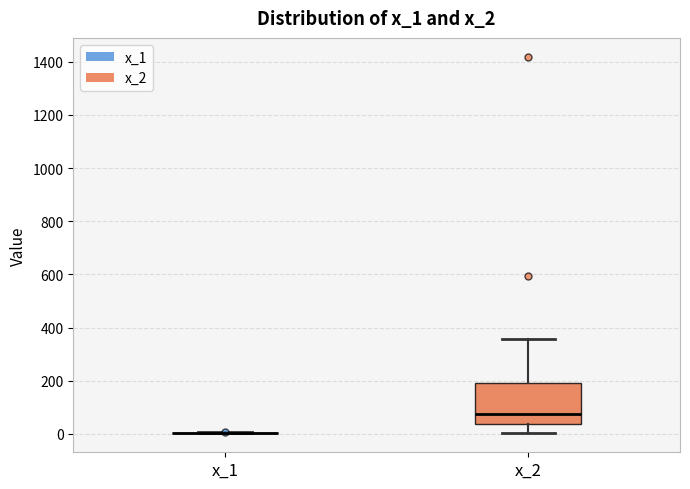

Reading left to right, transcribe this box plot: for each box, give where its median line is, the range the box spans, and where its two whiskers end, as read against the y-axis. The values are not printed on the chart, so give them approximately, as read against the axis.

x_1: box collapsed to a line at 0, whiskers 0 to 0
x_2: median 80, box 40 to 200, whiskers 0 to 360